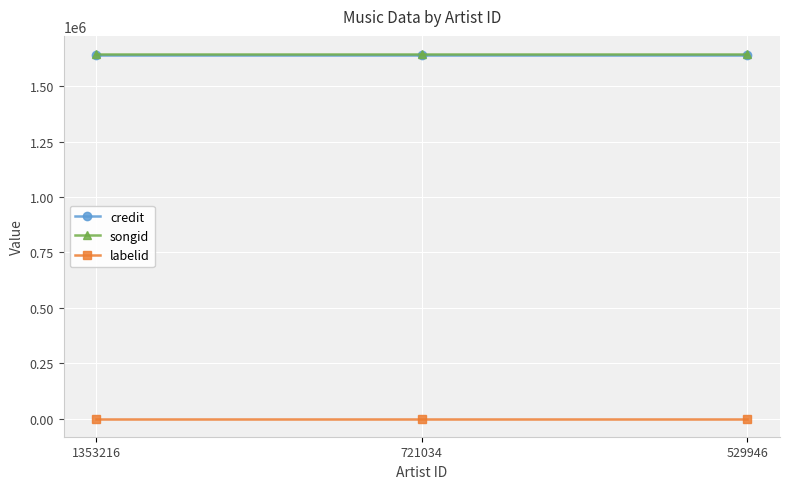

At how many categories does at least one series exceed 1419774?

3